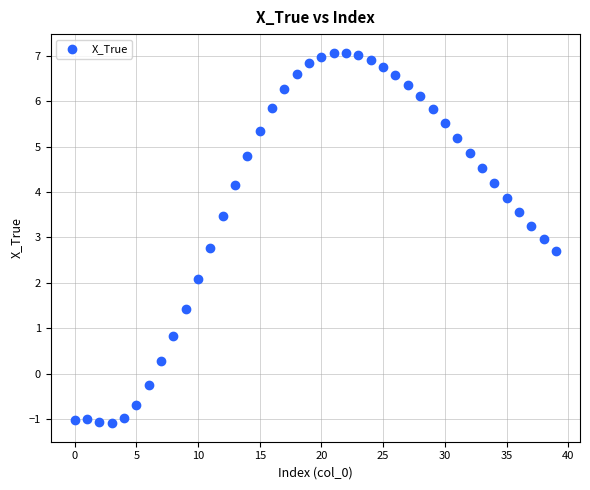

What is the range of Y values (max minus min)?

8.2